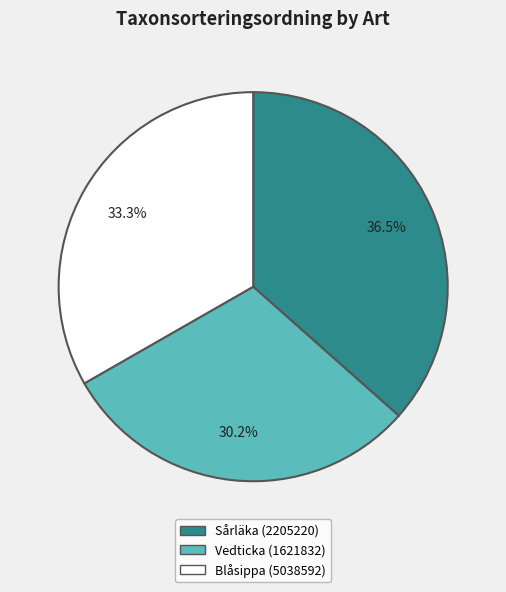

Is it true that Sårläka (2205220) is 46% of the pie?

False